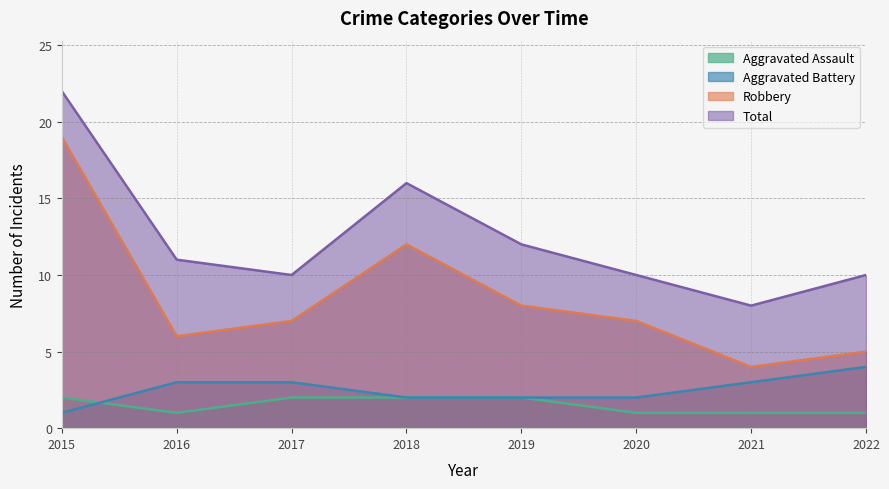

True or false: Robbery and Aggravated Battery intersect in this chart.

False